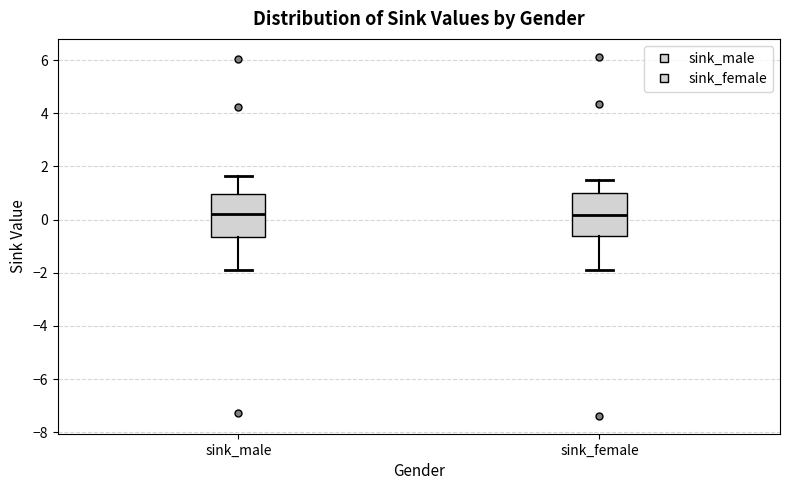

Where is the lower edge of the box for sink_female on the y-axis? The values are not printed on the chart, so give them approximately, as read against the axis.

-0.6